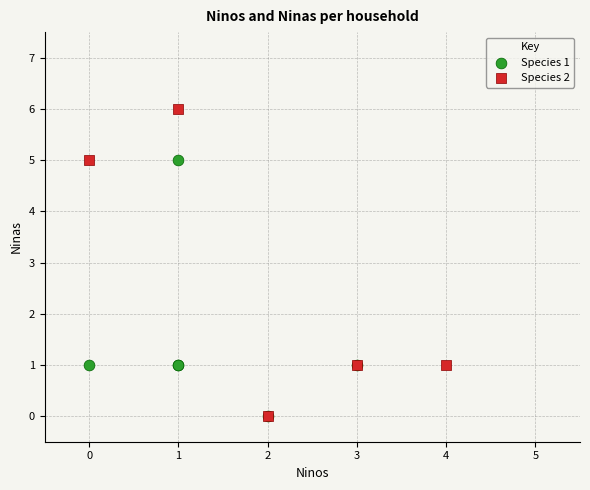

Which series contains the highest Y value?

Species 2